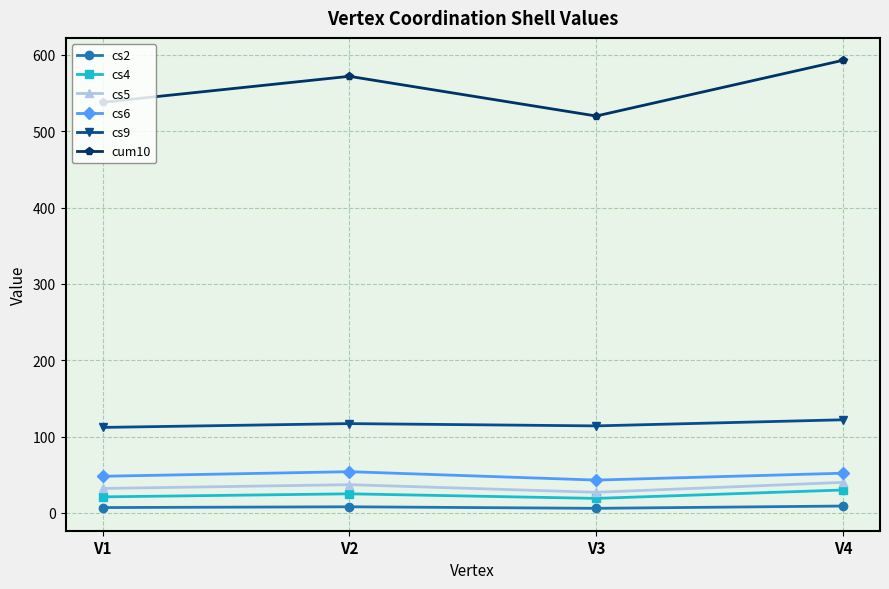

Which series has the largest range (max minus min)?

cum10